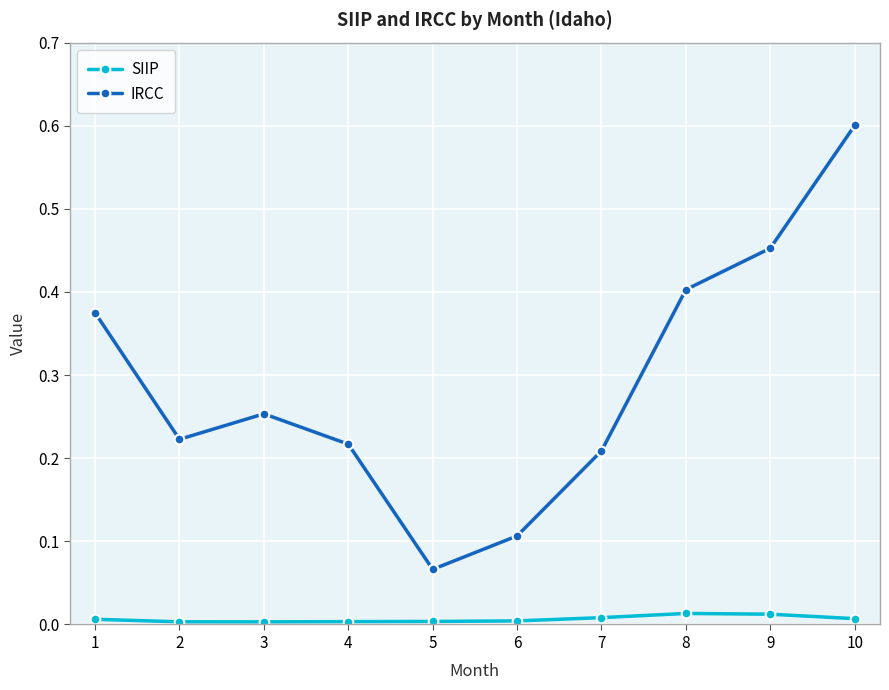

Which category has the highest value across all series?

10